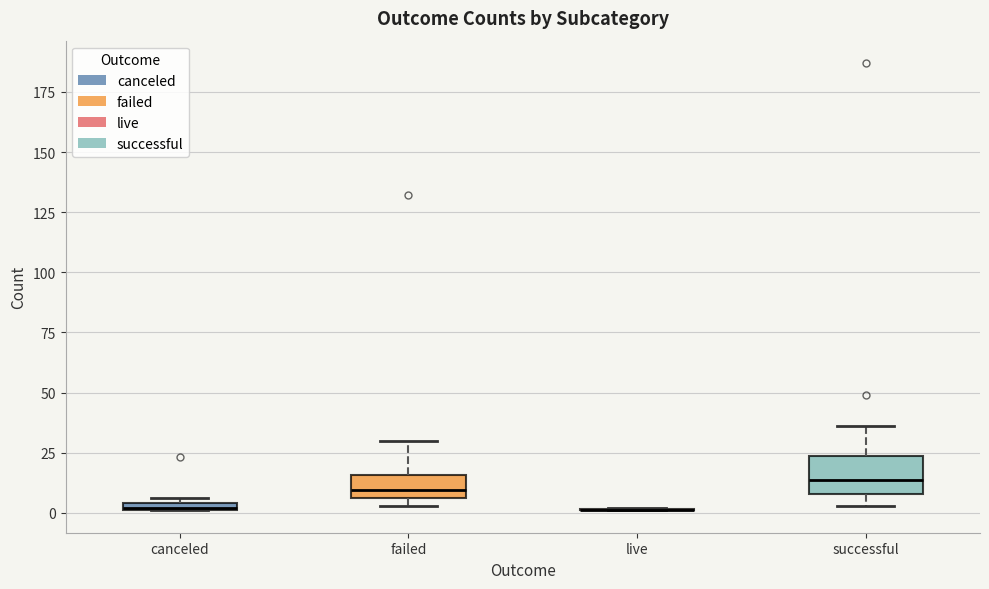

Which box is the tallest, from its lower edge to its upper edge?

successful